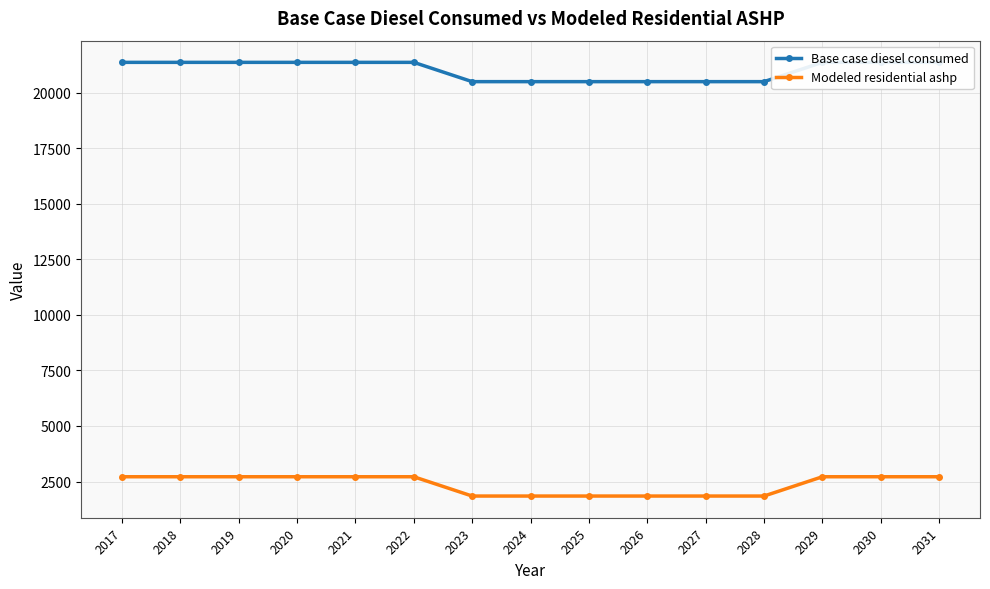

What is the sum of all Base case diesel consumed values?

315365.8